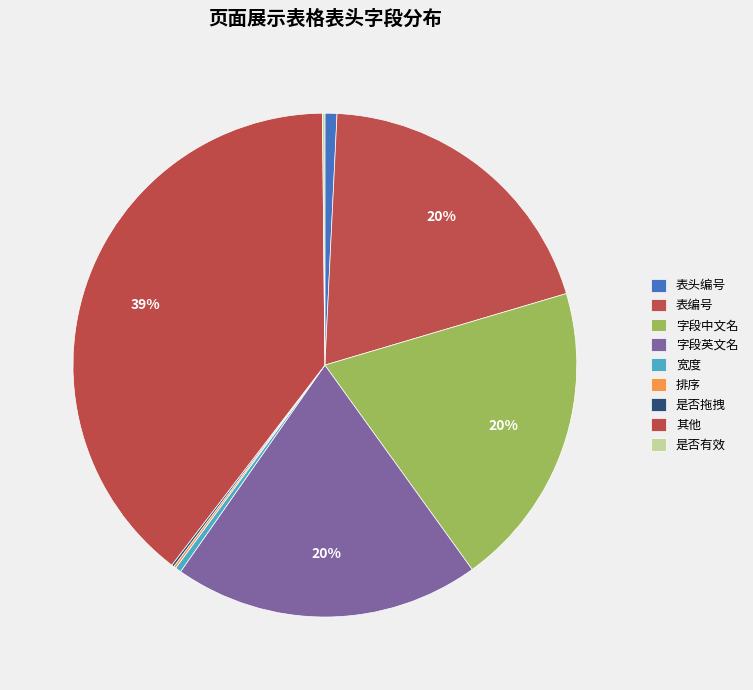

How many slices are in this pie chart?

9